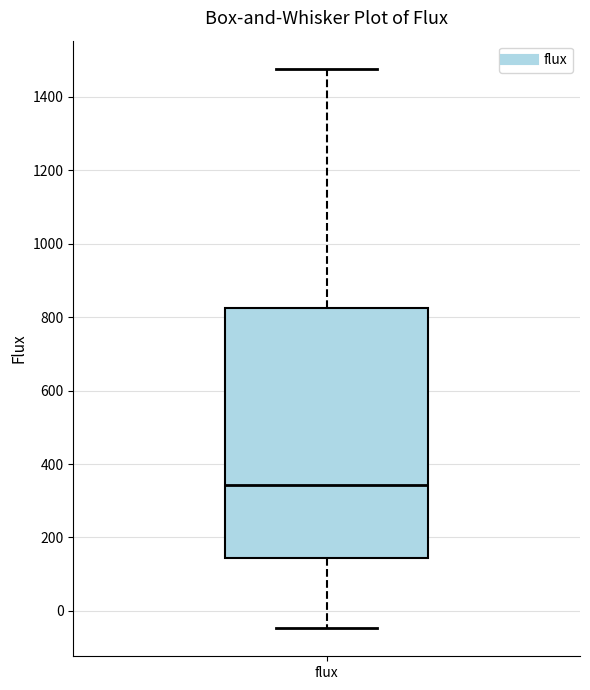

Where is the upper edge of the box for flux on the y-axis? The values are not printed on the chart, so give them approximately, as read against the axis.

820